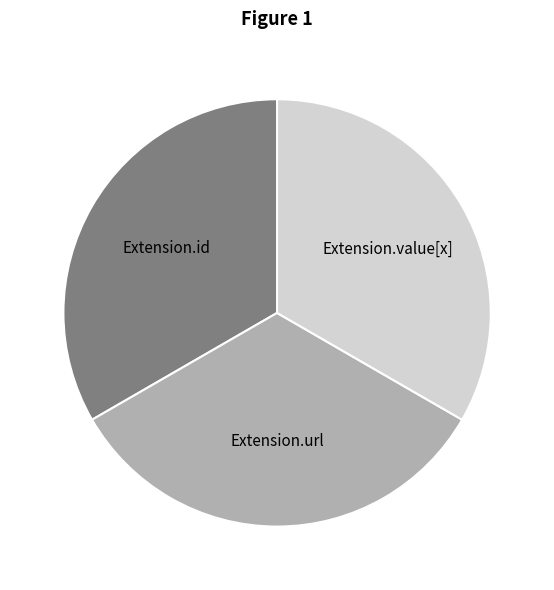

The Extension.value[x] slice represents 33% of the pie. True or false?

True